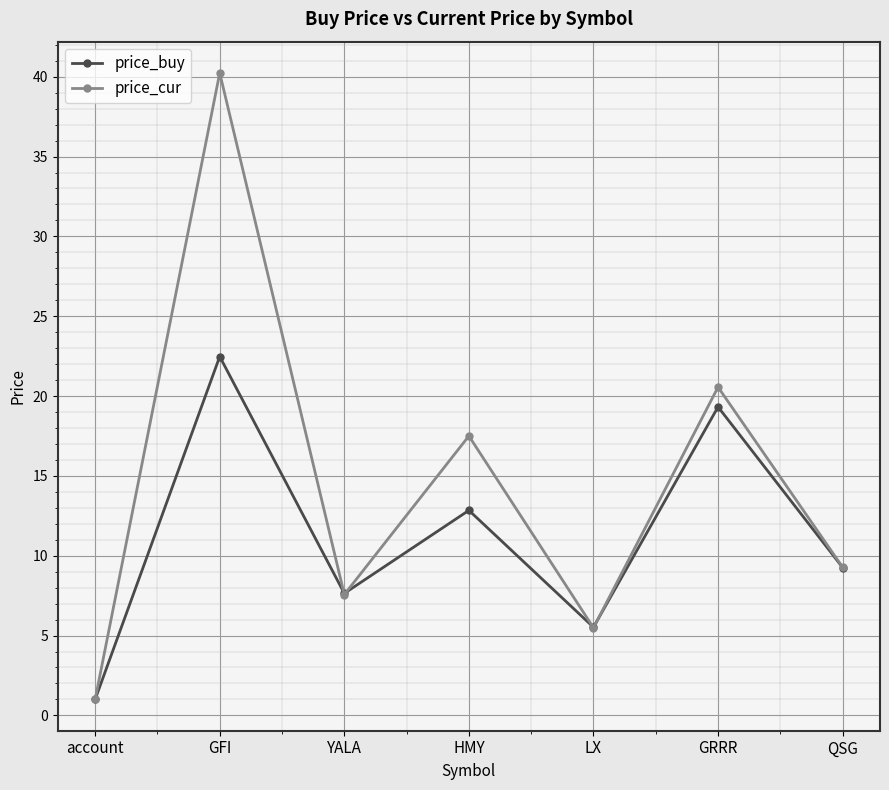

At which category is the sum across all series the highest?

GFI